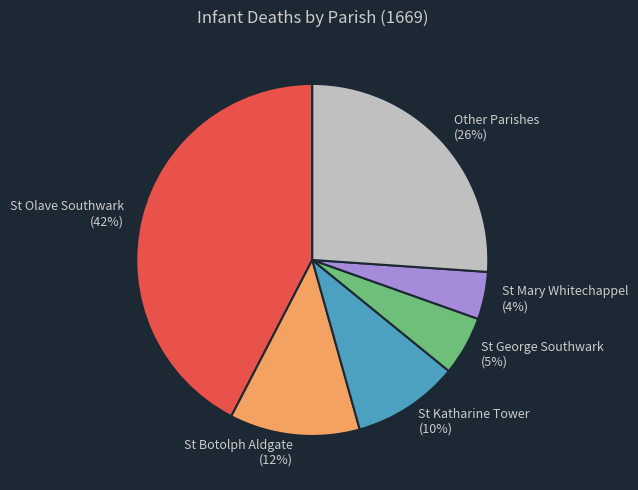

Rank the categories by value from highest to lowest.

St Olave Southwark, Other Parishes, St Botolph Aldgate, St Katharine Tower, St George Southwark, St Mary Whitechappel